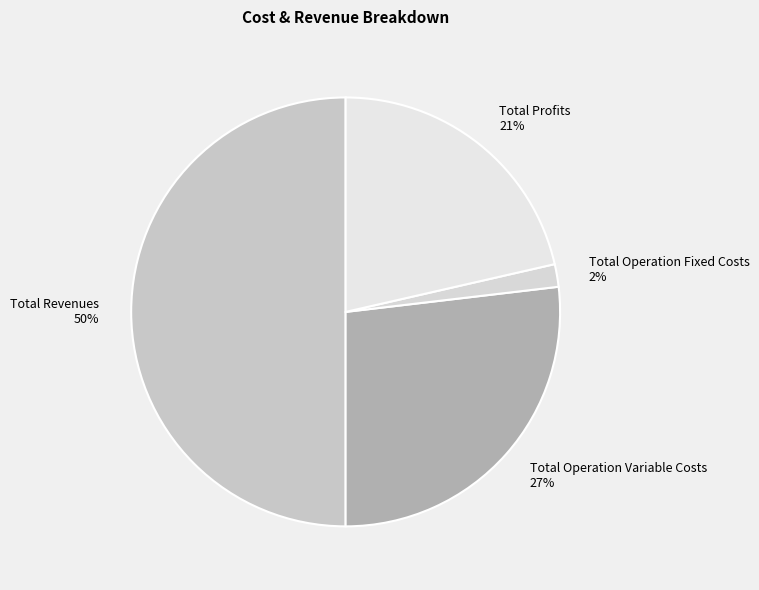

Between Total Operation Variable Costs 27% and Total Operation Fixed Costs 2%, which is larger?

Total Operation Variable Costs 27%